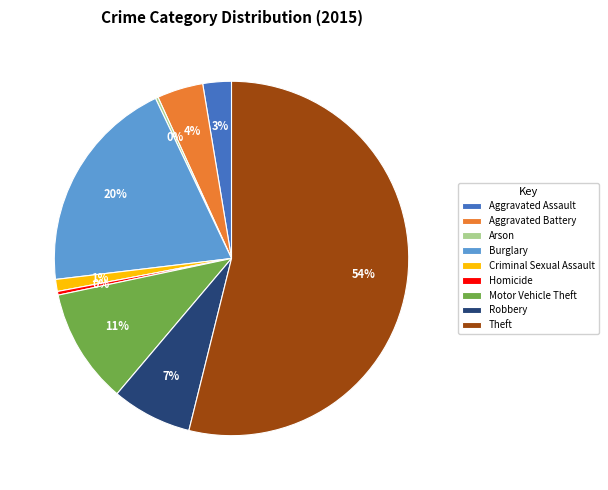

Is Theft the majority of the pie?

Yes